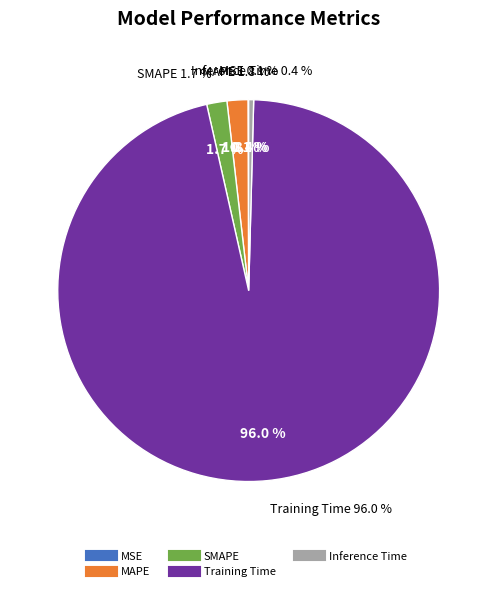

What is the largest slice in the pie chart?

Training Time